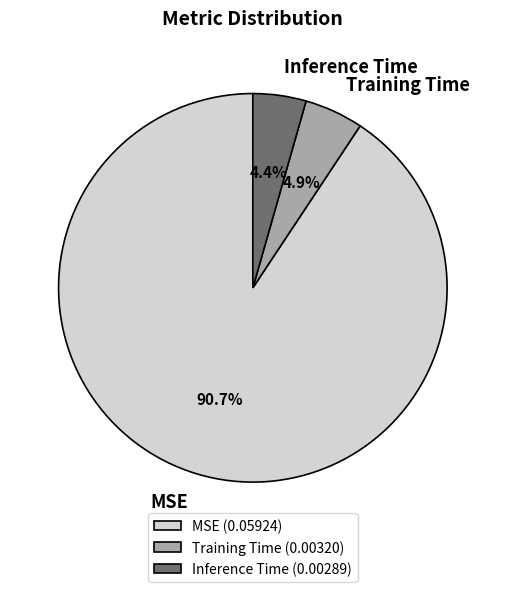

Count the number of slices in the pie.

3